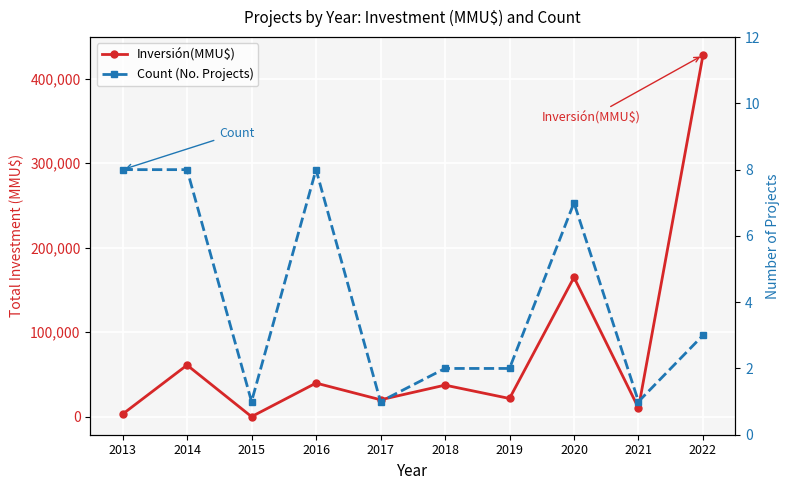

Is this an area chart (filled region under the line)?

No